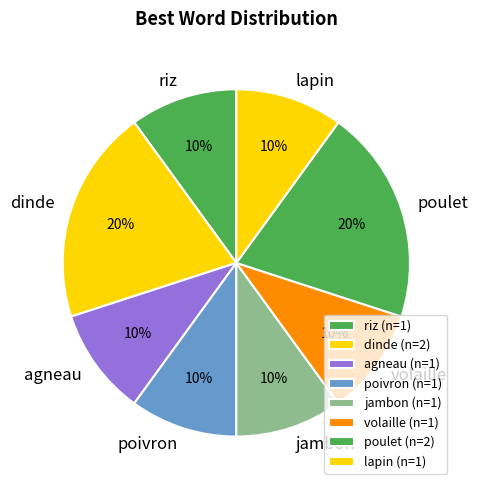

To the nearest percent, what percentage of the pie is dinde?

20%